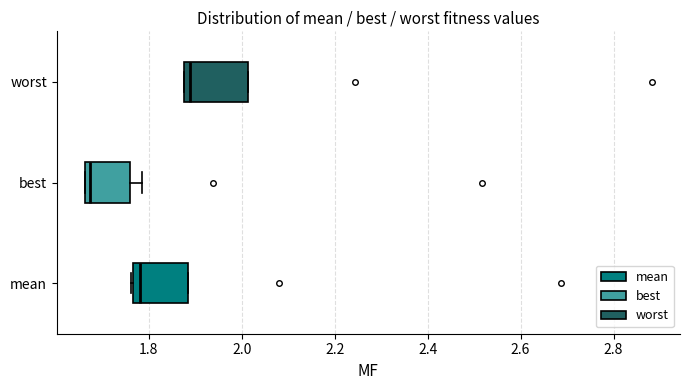

Where is the right edge of the box for mean on the x-axis? The values are not printed on the chart, so give them approximately, as read against the axis.

1.88